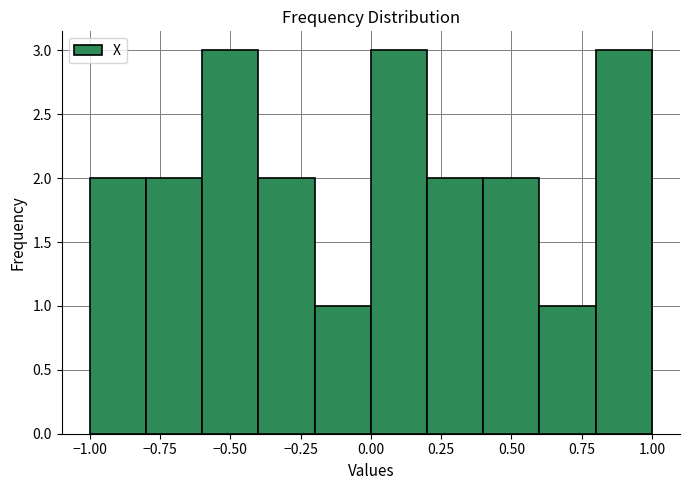

What is the height of the bar covering -0.8 to -0.6 on the x-axis? The values are not printed on the chart, so give them approximately, as read against the axis.

2